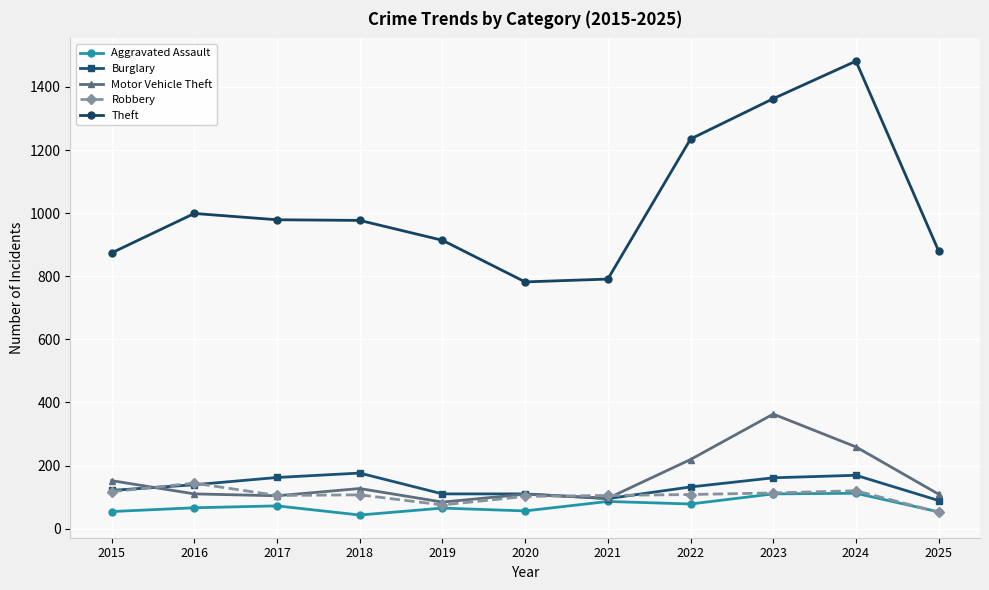

What is the highest value of the Aggravated Assault series?

112